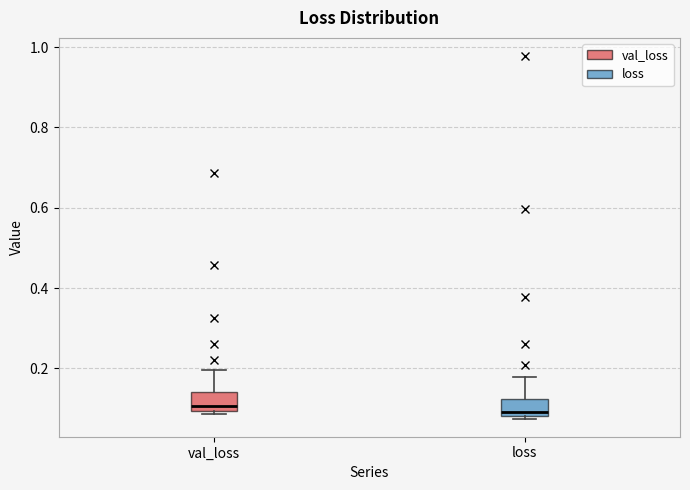

Where is the lower edge of the box for val_loss on the y-axis? The values are not printed on the chart, so give them approximately, as read against the axis.

0.10